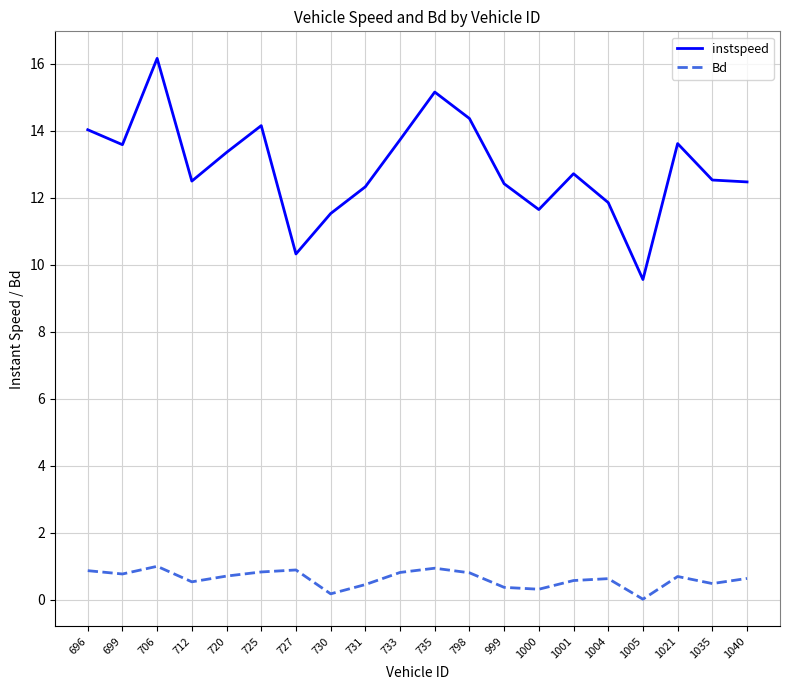

What is the difference between the maximum and minimum values in the instspeed series?

6.6